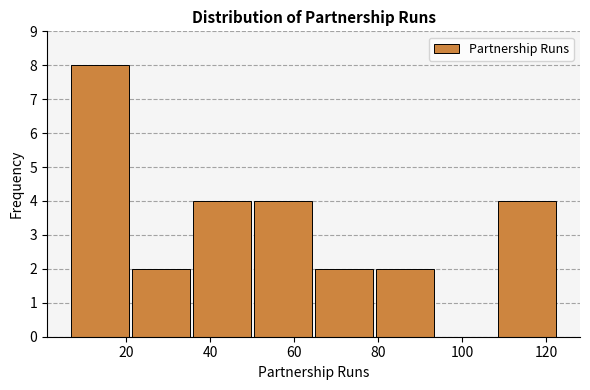

How tall is the bar that spans 36.0 to 50.5 on the x-axis? Neither the bar edges nor the heights are printed on the chart, so give them approximately, as read against the axes.

4